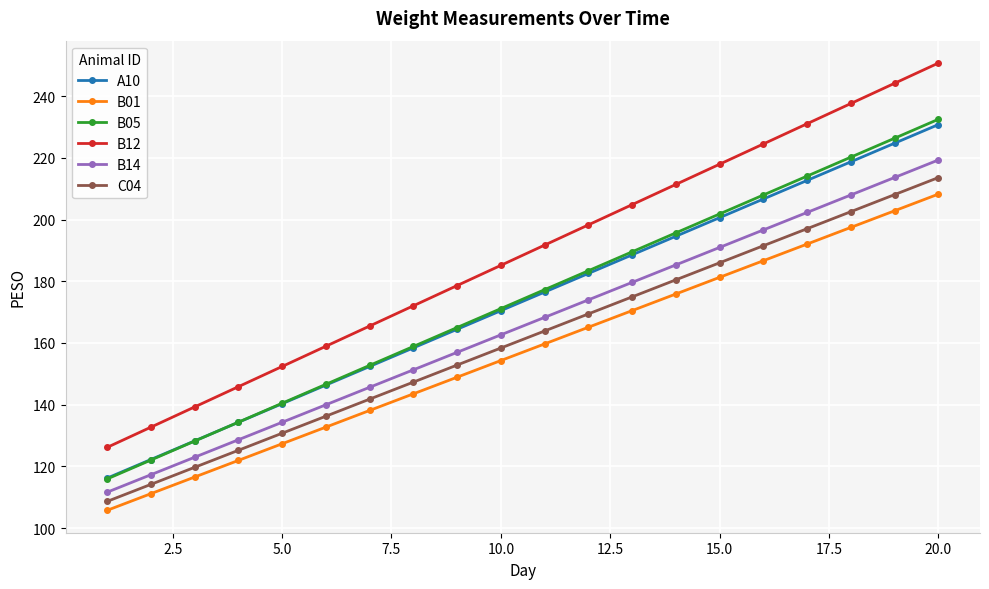

True or false: A10 and B14 intersect in this chart.

False